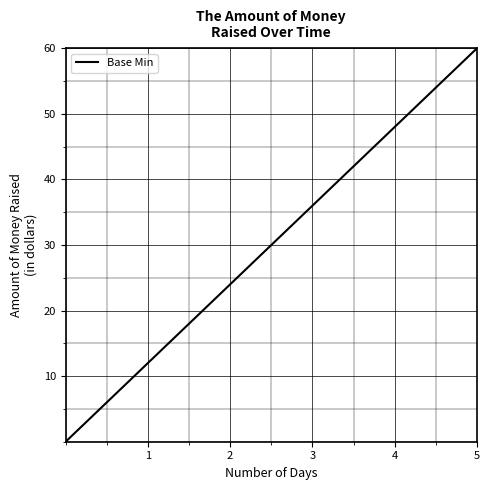

Which has a higher value, 2 or 1?

2